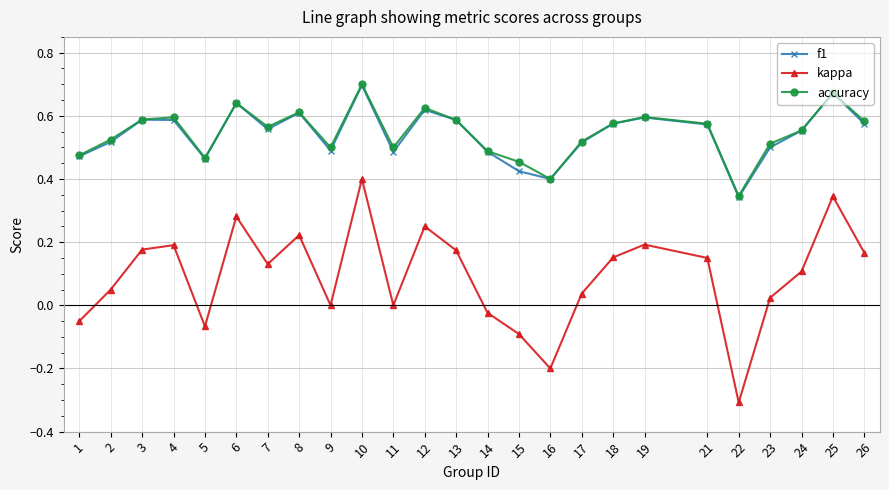

The value of f1 at 15 is 0.1. True or false?

False